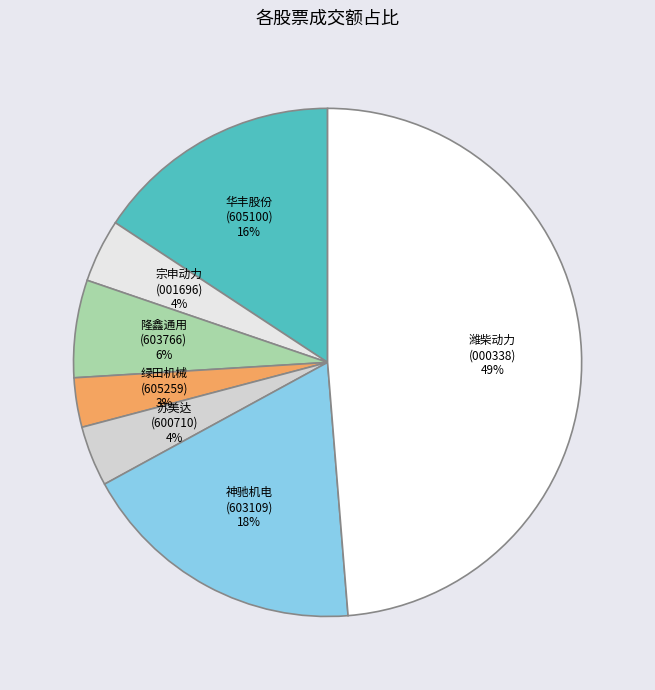

Which slice is the smallest?

绿田机械